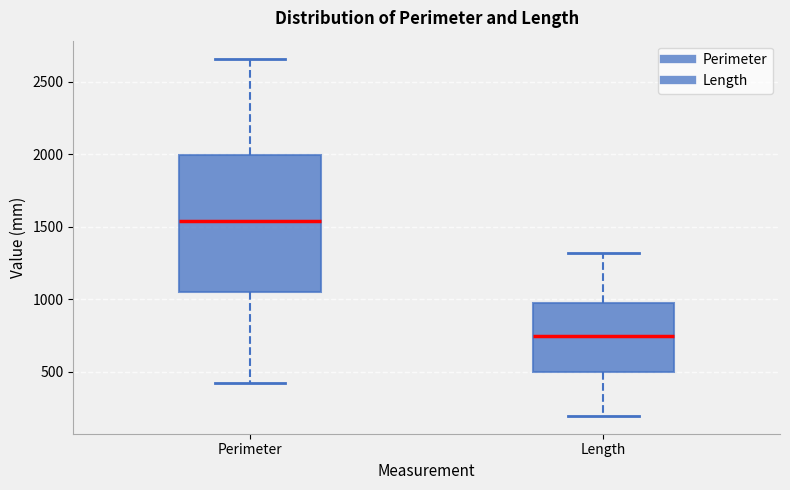

Reading left to right, transcribe this box plot: for each box, give where its median line is, the range the box spans, and where its two whiskers end, as read against the y-axis. The values are not printed on the chart, so give them approximately, as read against the axis.

Perimeter: median 1550, box 1050 to 2000, whiskers 400 to 2650
Length: median 750, box 500 to 1000, whiskers 200 to 1300